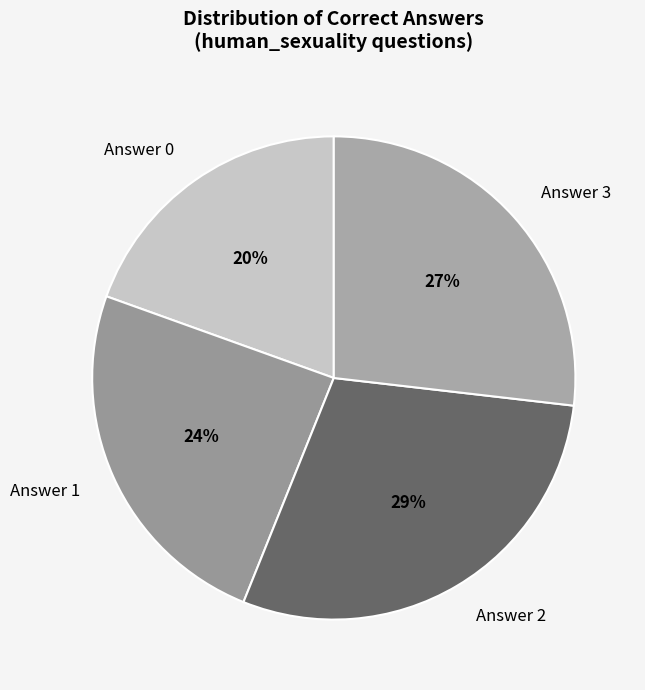

To the nearest percent, what is the average slice percentage?

25%